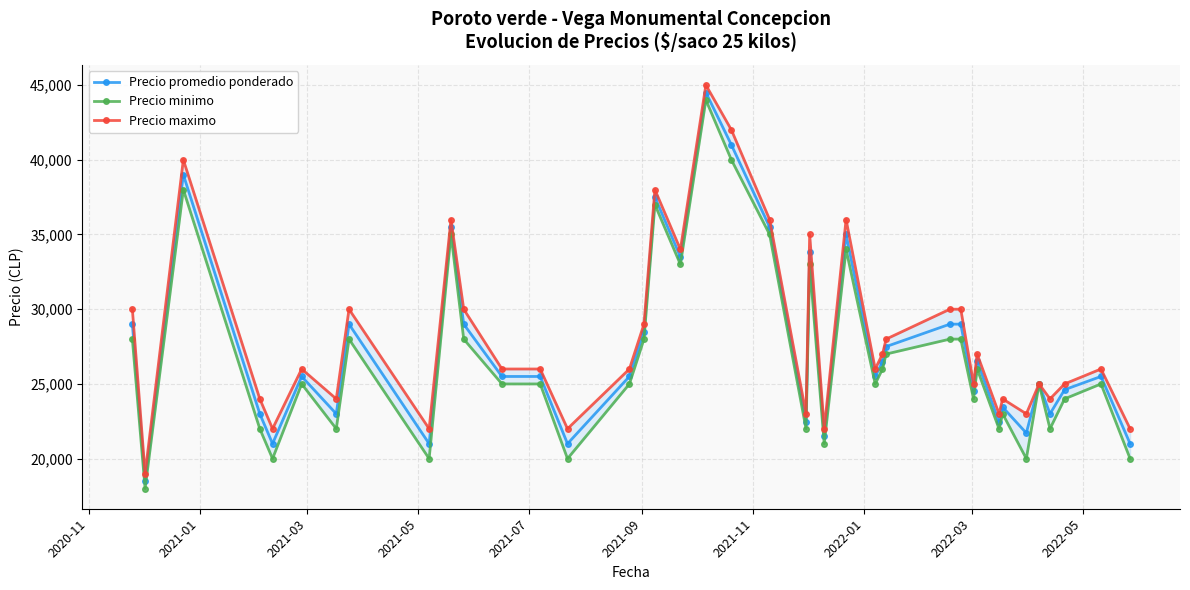

At how many categories does at least one series exceed 23007?

31